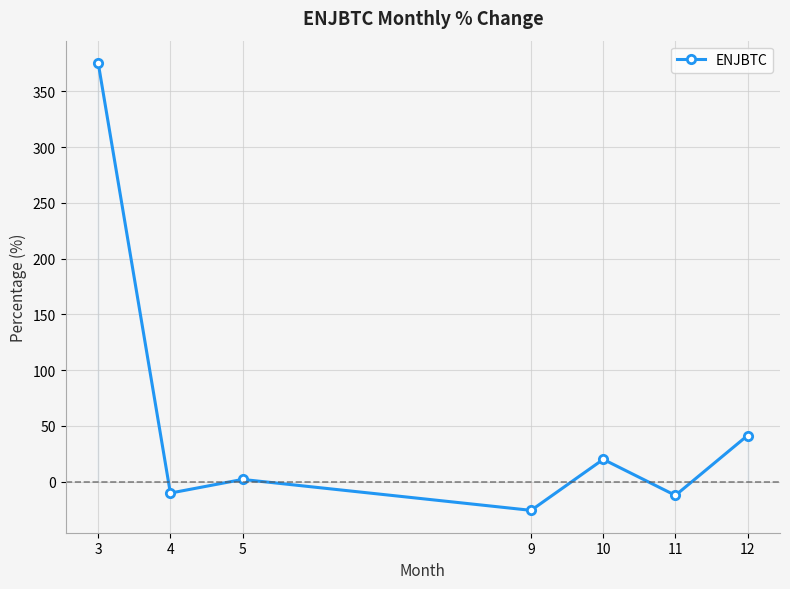

How many values are below zero?

3